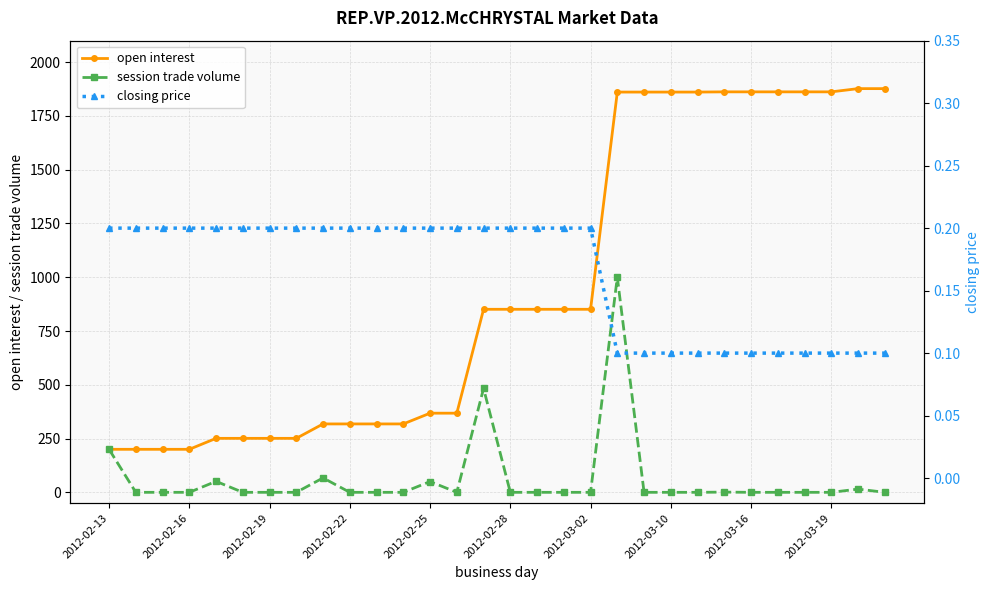

How many lines are shown in the chart?

3